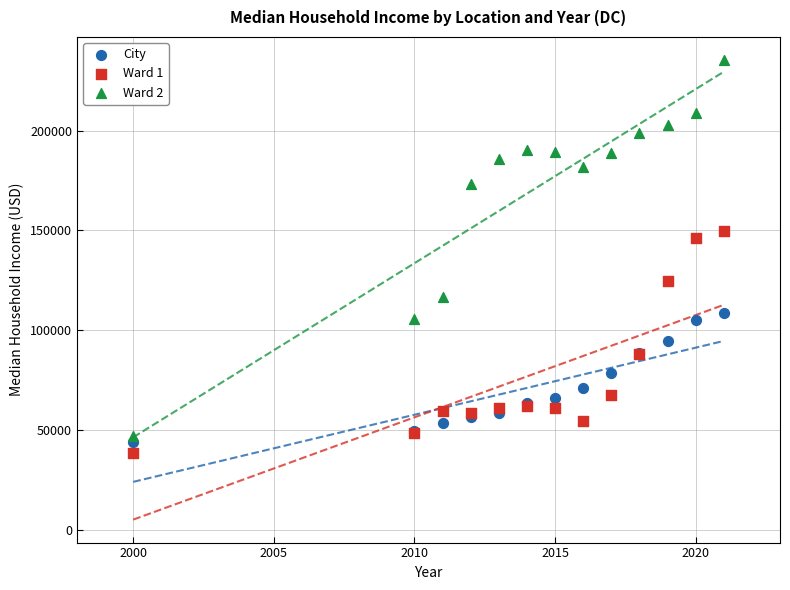

In the Ward 2 series, what Y value is closest to 141353?

116477